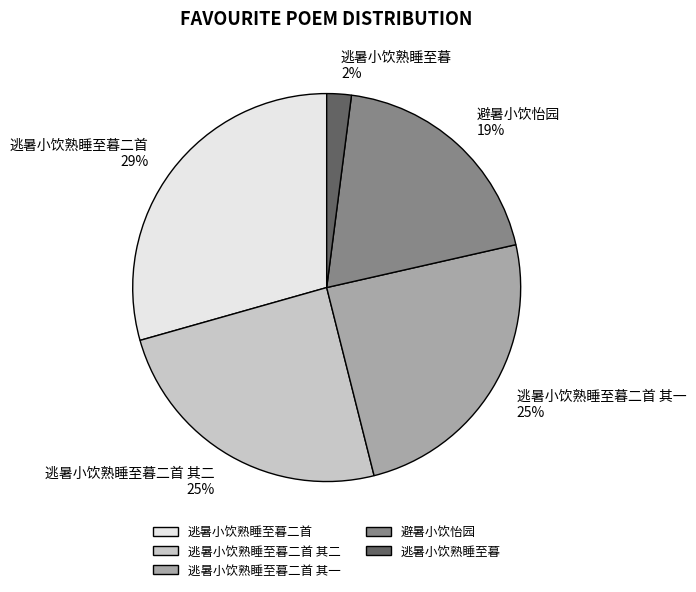

What is the ratio of the value at 逃暑小饮熟睡至暮 to the value at 逃暑小饮熟睡至暮二首 其一?

0.1